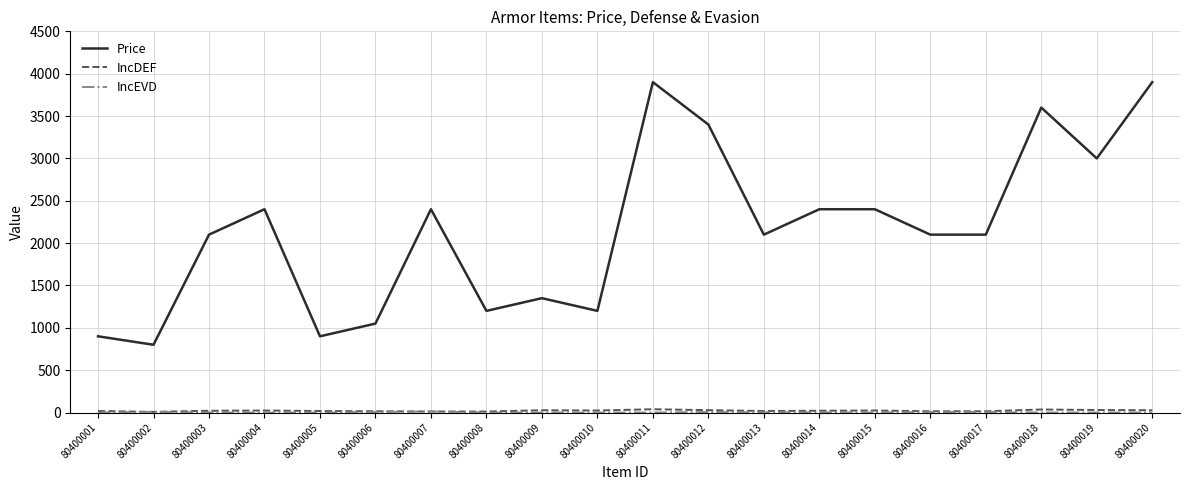

Which series has the largest total across all categories?

Price